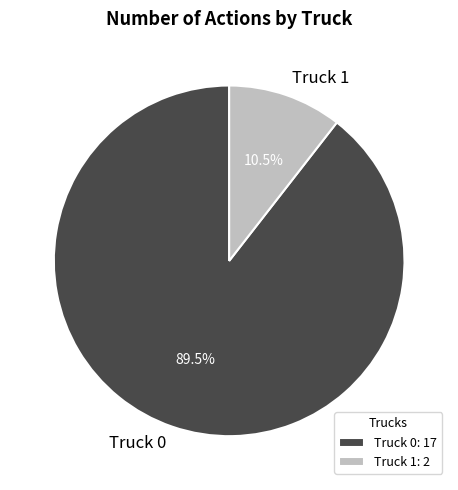

Do Truck 0 and Truck 1 together represent more than half of the pie?

Yes